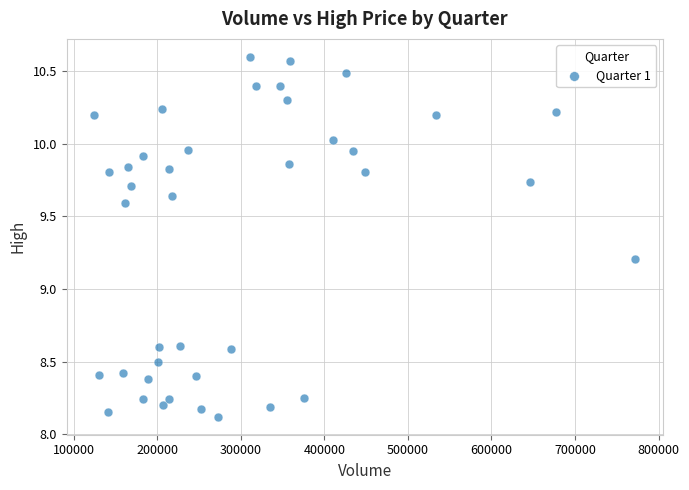

What Y value in the scatter plot is closest to 9?

9.2